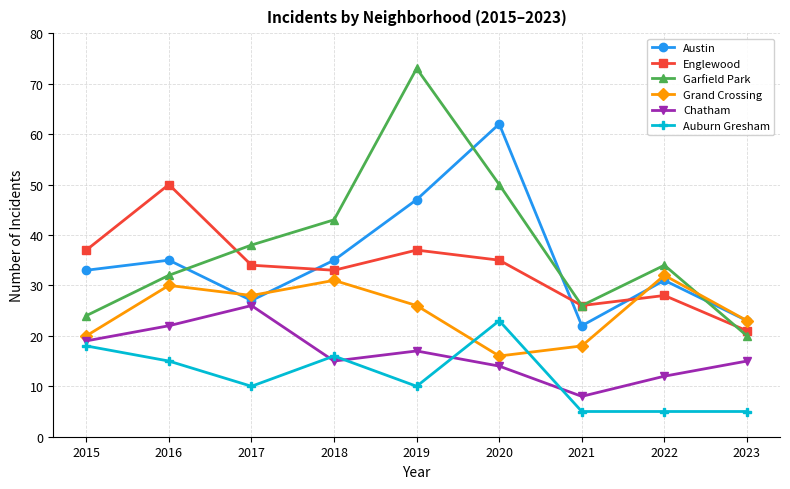

At which category is the sum across all series the highest?

2019